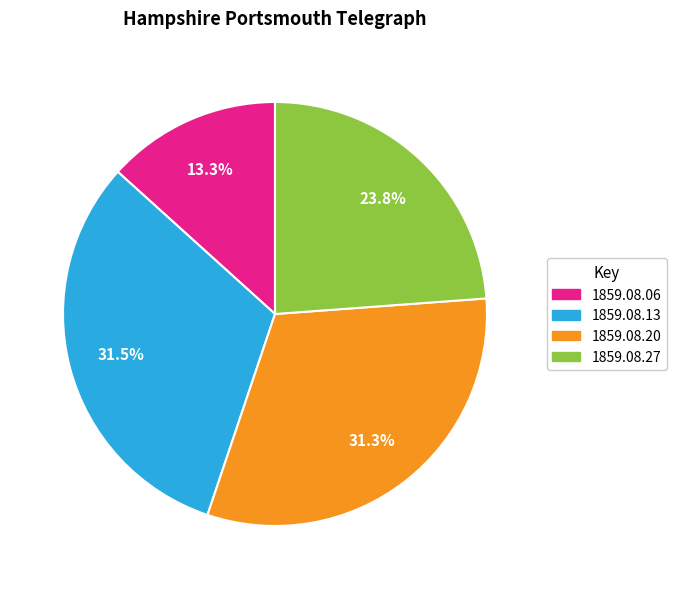

What percentage do 1859.08.13 and 1859.08.06 together represent?

44.8%